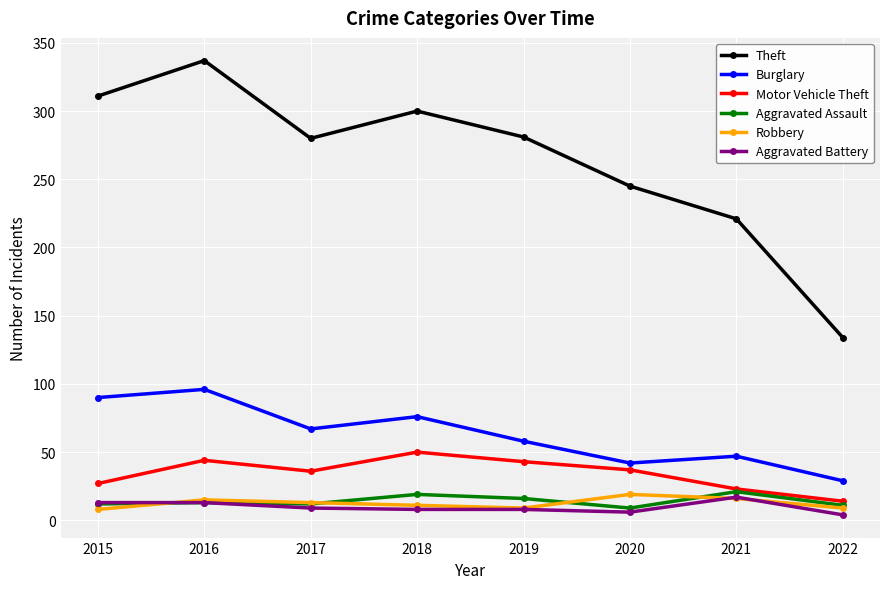

Where does the Aggravated Battery series first go above 9?

2015